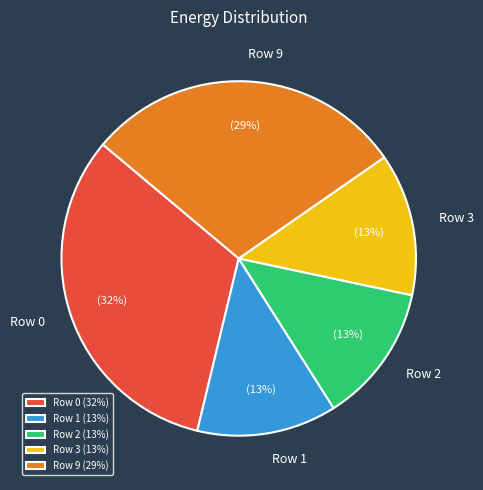

Is the sum of Row 9 and Row 3 greater than half?

No